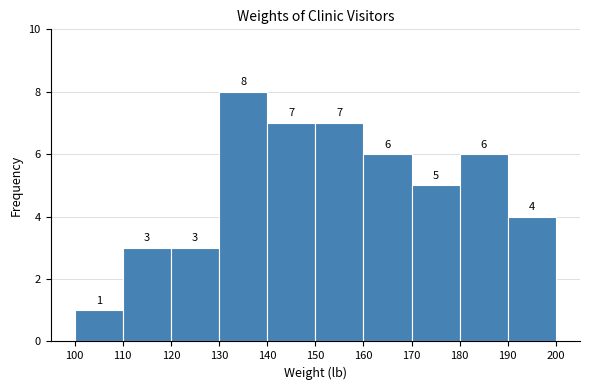

Which range on the x-axis has the tallest bar?

130 to 140